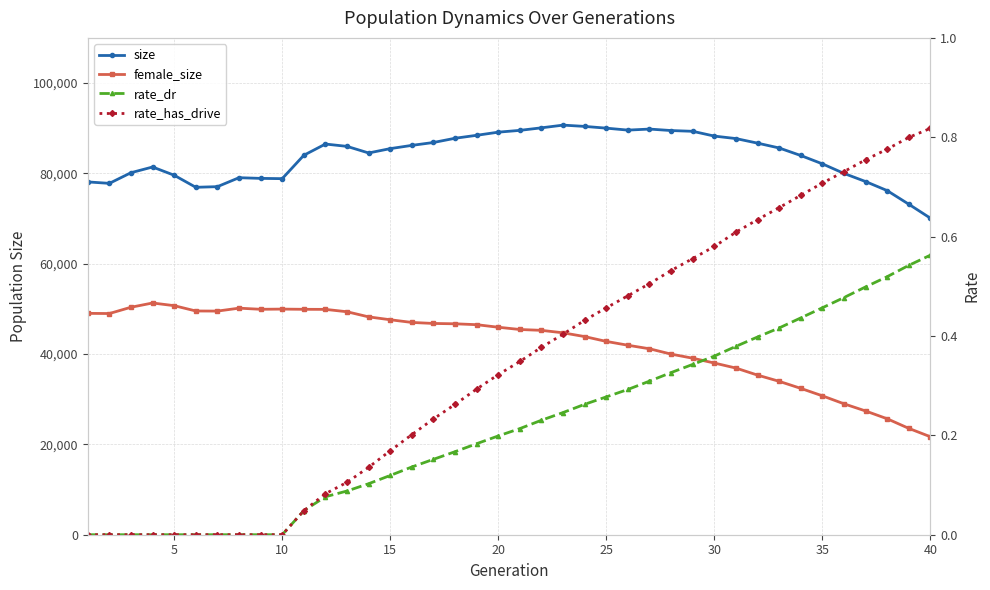

How many categories are shown in the chart?

40